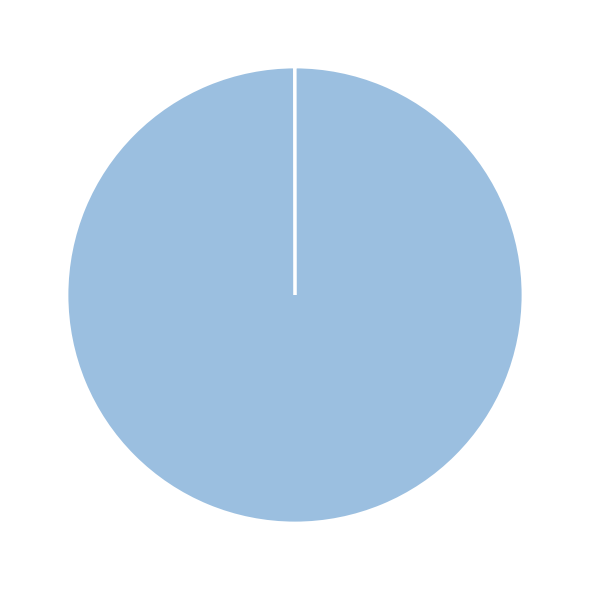

What is the largest slice in the pie chart?

moneygram